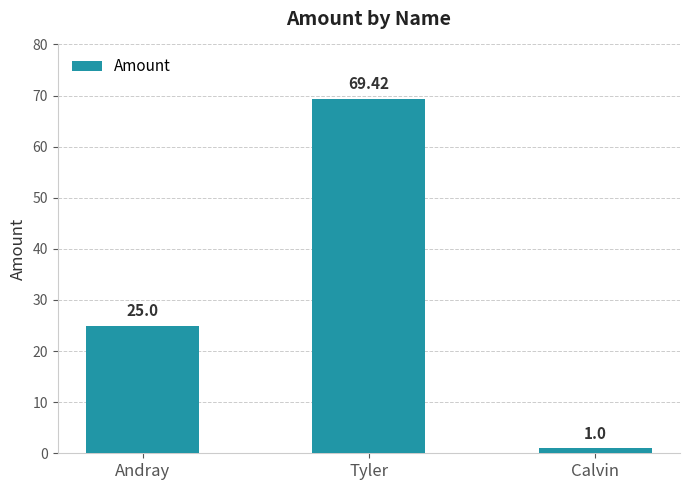

What is the maximum value shown in the chart?

69.4